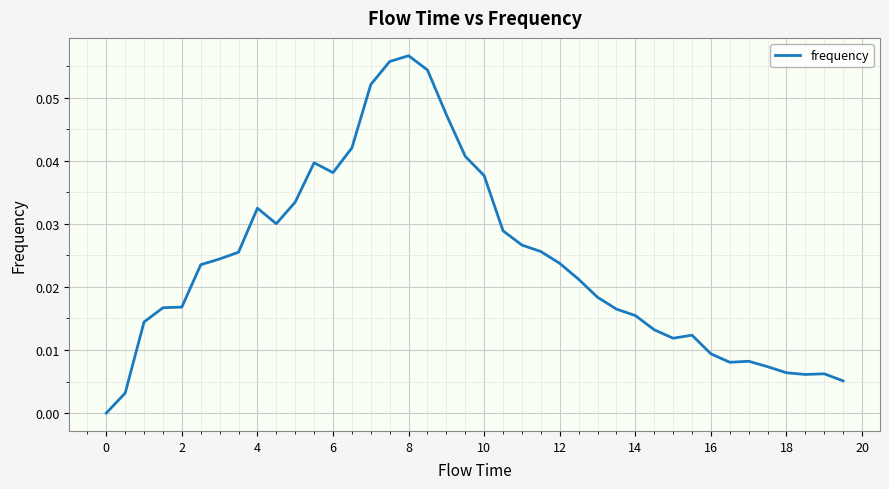

How many lines are shown in the chart?

1